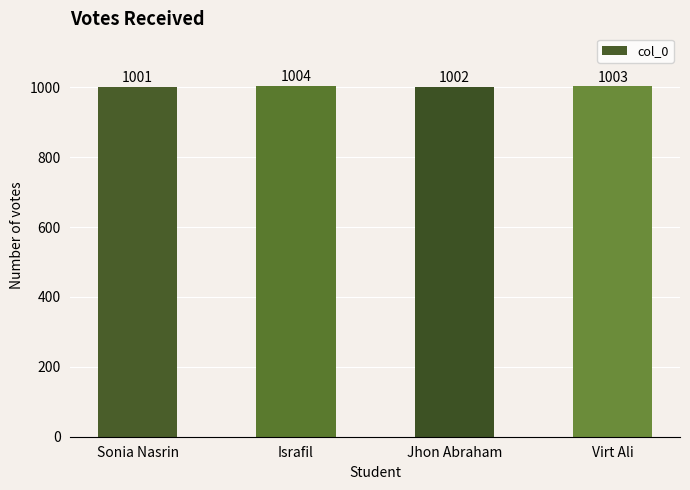

Is it true that the value at Sonia Nasrin is 1372?

False